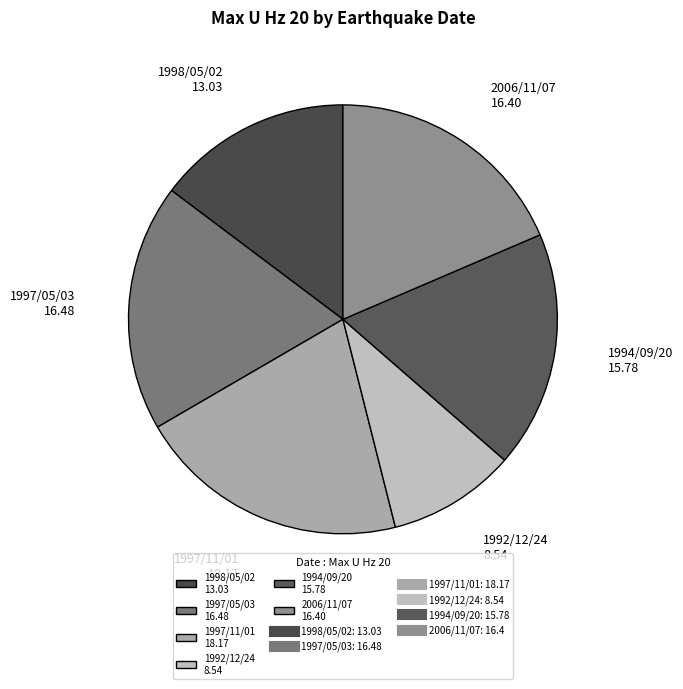

Count the number of slices in the pie.

6